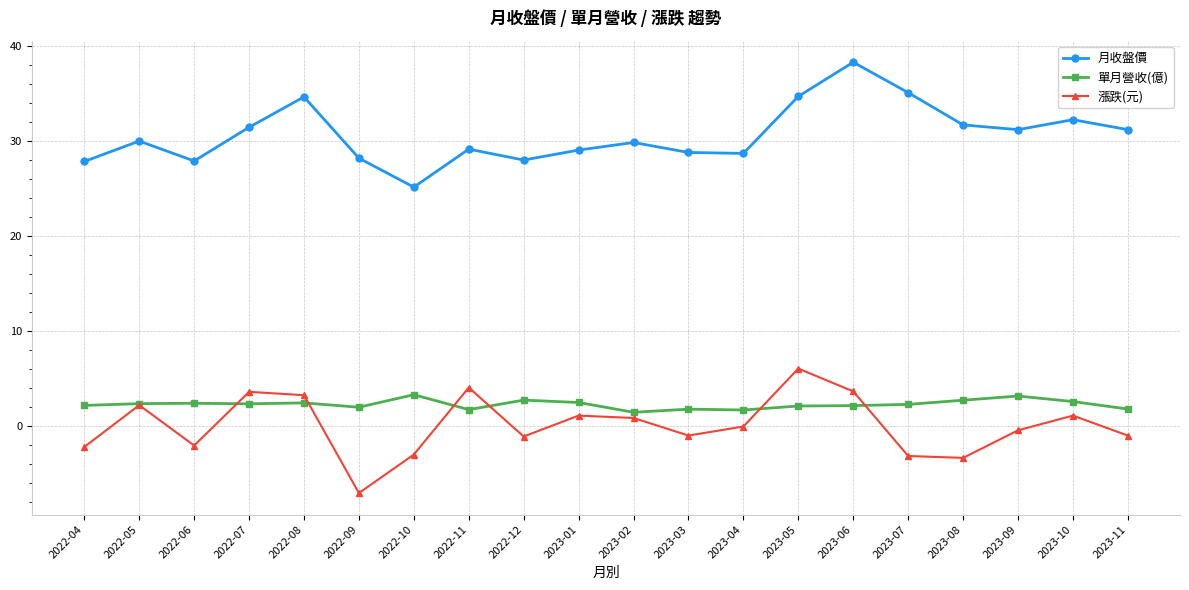

True or false: 漲跌(元) has more than 2 points higher than both neighbors.

True